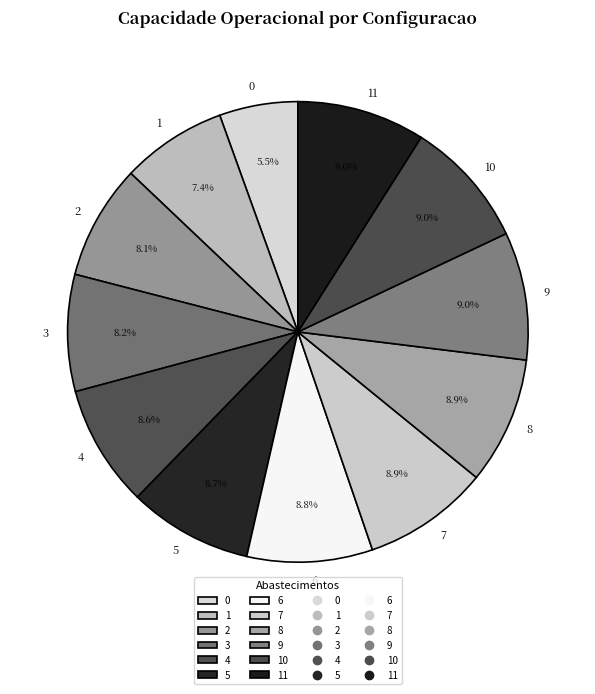

To the nearest percent, what percentage of the pie is 9?

9%